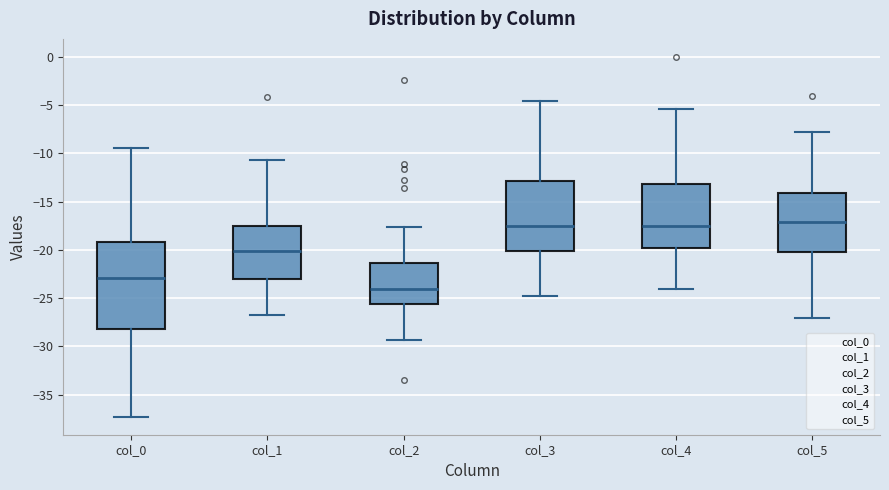

Where is the lower edge of the box for col_4 on the y-axis? The values are not printed on the chart, so give them approximately, as read against the axis.

-20.0